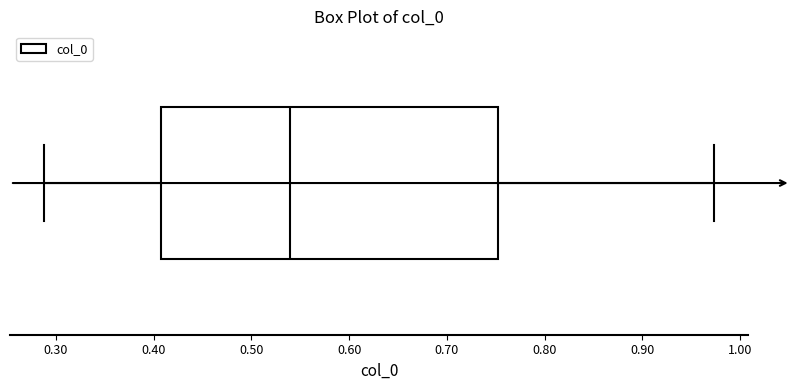

Transcribe this box plot: give where the median line is, the range the box spans, and where the two whiskers end, as read against the x-axis. The values are not printed on the chart, so give them approximately, as read against the axis.

median 0.54, box 0.41 to 0.75, whiskers 0.29 to 0.97